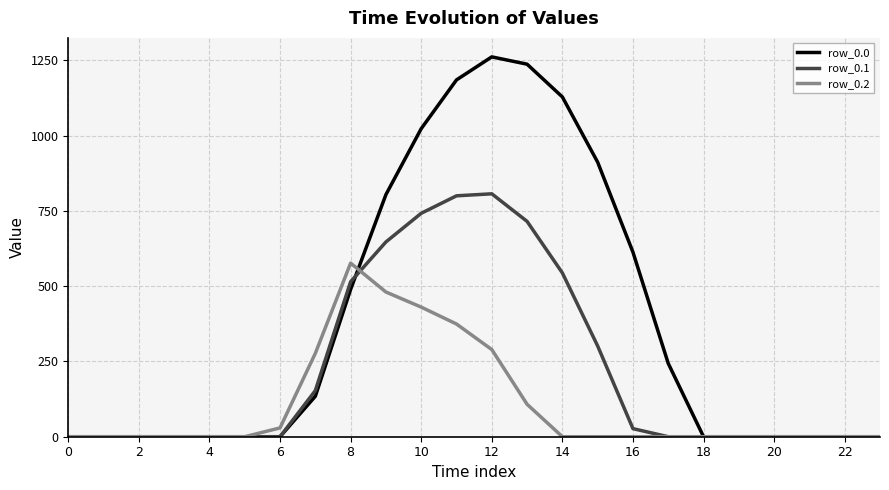

List the series in order of their overall mean, highest first.

row_0.0, row_0.1, row_0.2